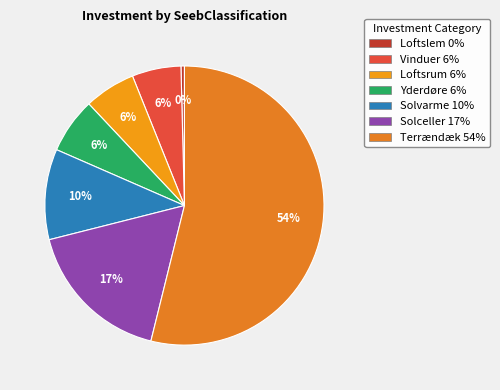

Which slice is the largest?

Terrændæk